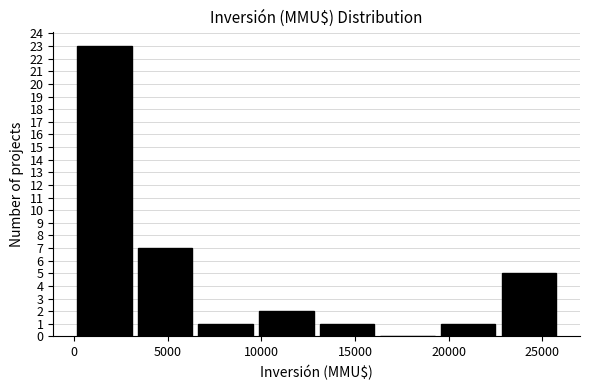

Reading left to right, list every bar in this chart as the range it spans on the x-axis followed by its height. Neither the bar edges nor the heights are printed on the chart, so give them approximately, as read against the axes.

0 to 3000: 23
3000 to 6500: 7
6500 to 9500: 1
9500 to 13000: 2
13000 to 16000: 1
16000 to 19500: 0
19500 to 22500: 1
22500 to 26000: 5